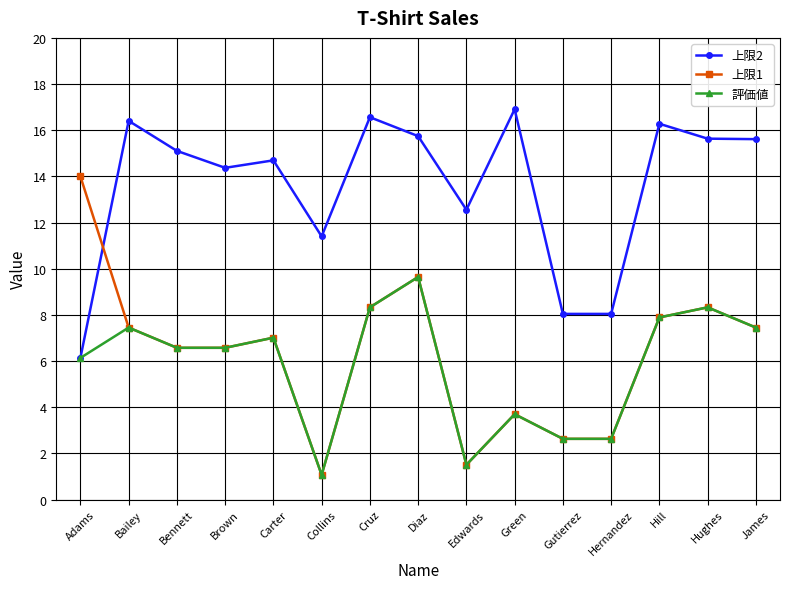

Is it true that 評価値 equals 0.6 at Gutierrez?

False